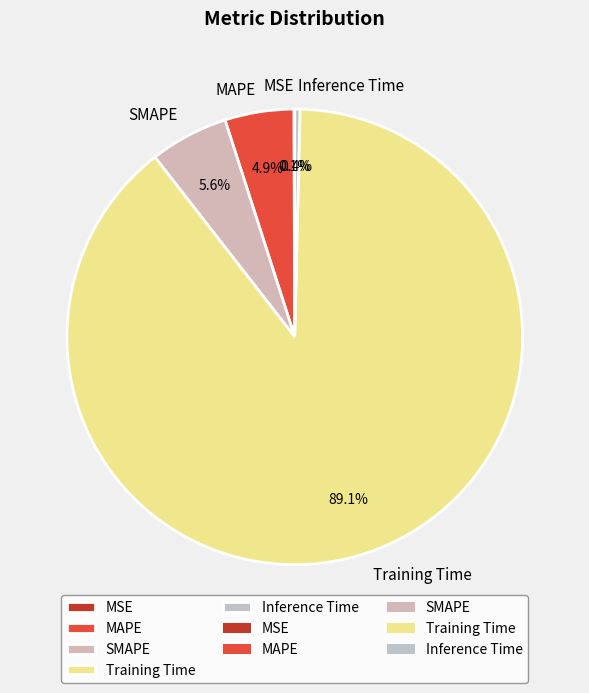

The SMAPE slice represents 1% of the pie. True or false?

False